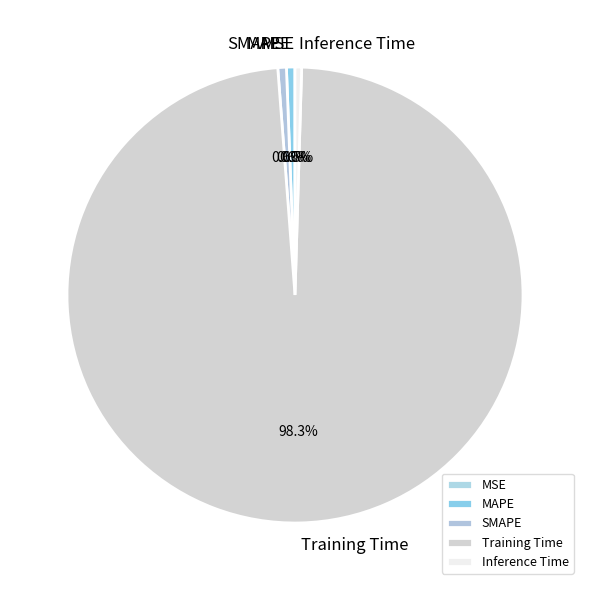

Is the sum of MAPE and SMAPE greater than half?

No